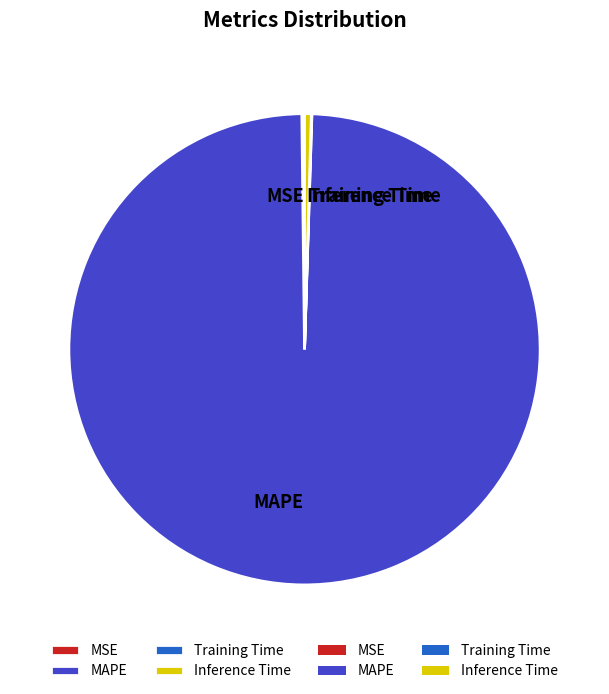

True or false: Inference Time accounts for 0% of the total.

True